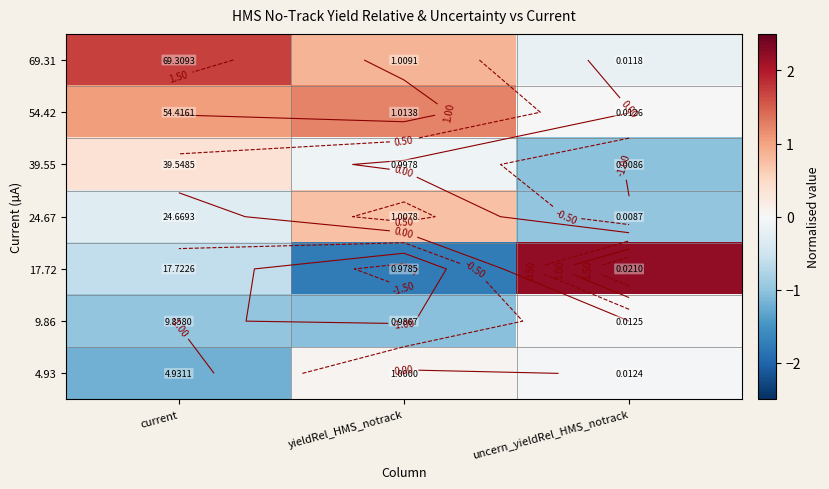

How many series are shown in this chart?

7